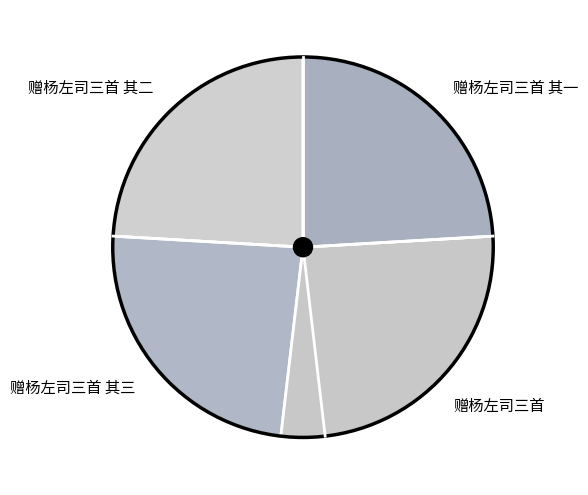

The 赠杨左司三首 其三 slice represents 18% of the pie. True or false?

False